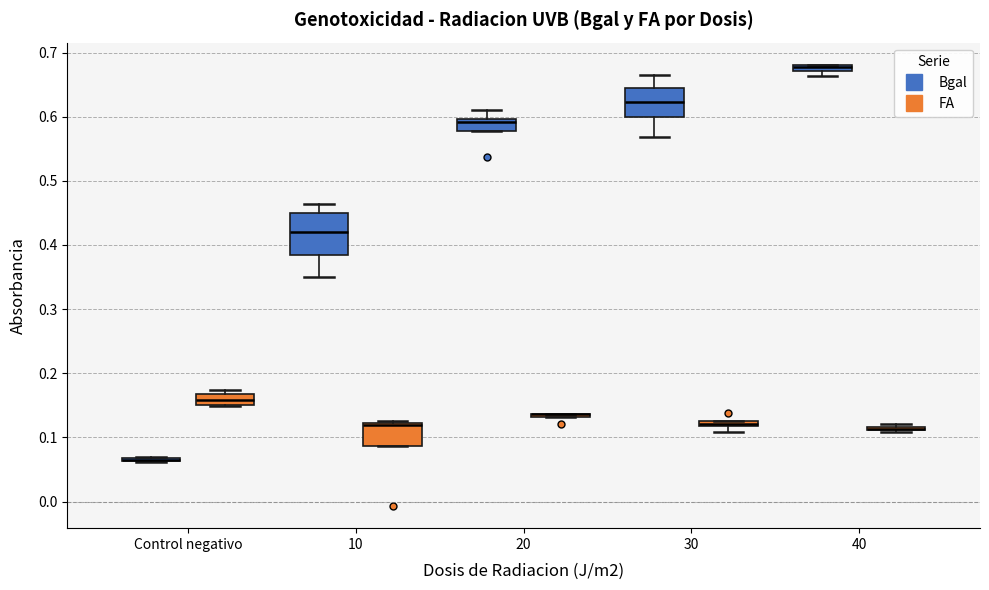

Where does the median line of the box for 20 (Bgal) sit on the y-axis? The values are not printed on the chart, so give them approximately, as read against the axis.

0.59